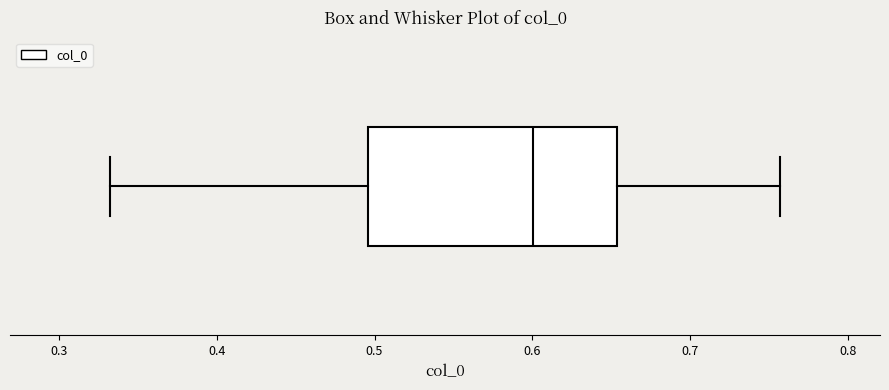

Transcribe this box plot: give where the median line is, the range the box spans, and where the two whiskers end, as read against the x-axis. The values are not printed on the chart, so give them approximately, as read against the axis.

median 0.60, box 0.50 to 0.65, whiskers 0.33 to 0.76